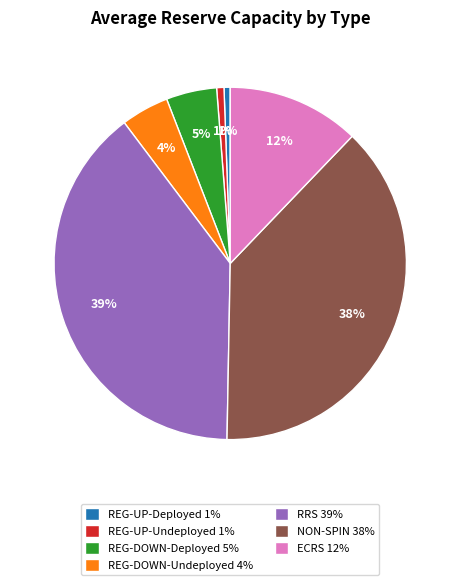

To the nearest percent, what is the combined percentage of NON-SPIN 38% and REG-UP-Undeployed 1%?

39%